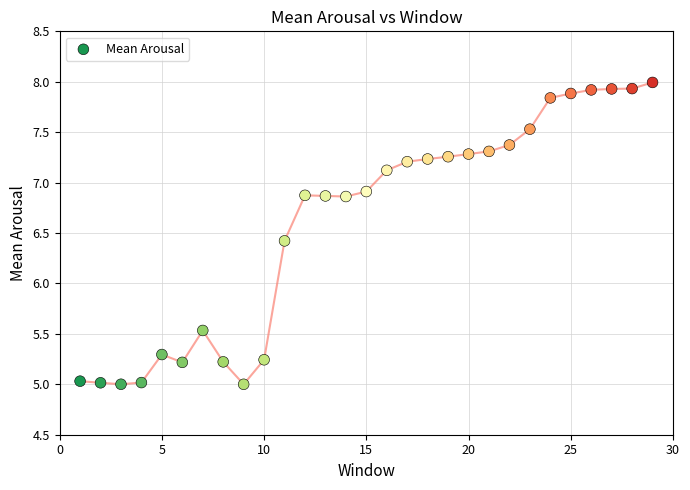

What is the range of X values (max minus min)?

28.0